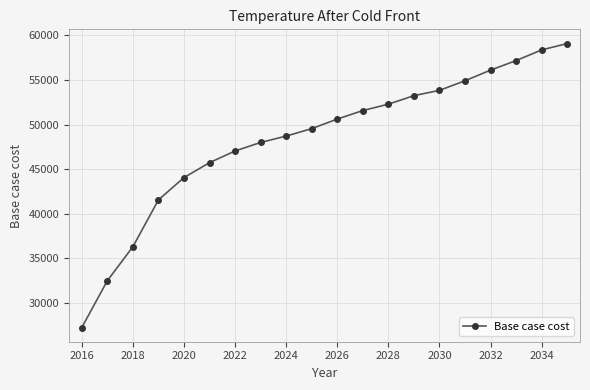

What is the value of the 17th point from the left?

56104.8